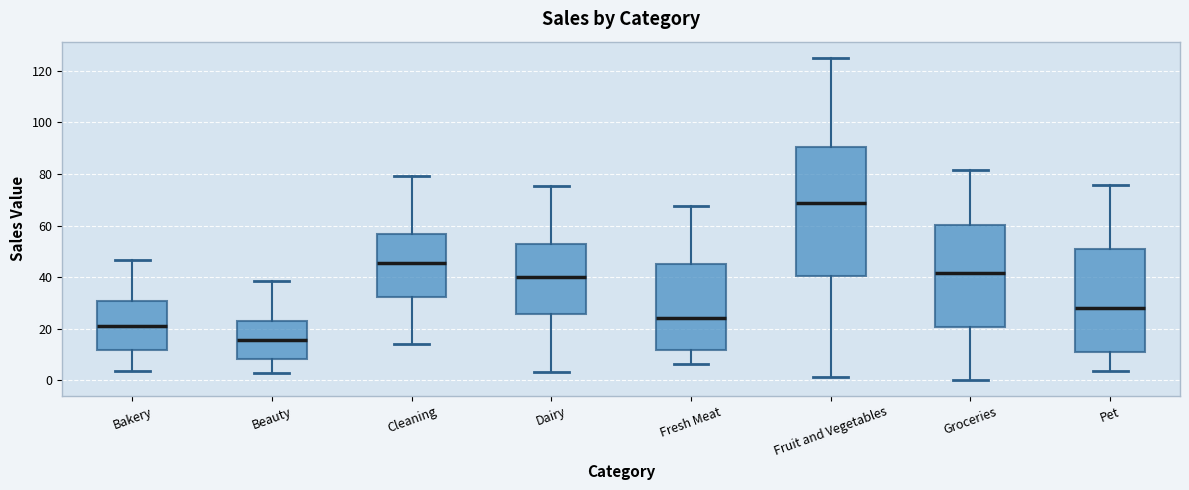

Which box's median line is the highest?

Fruit and Vegetables